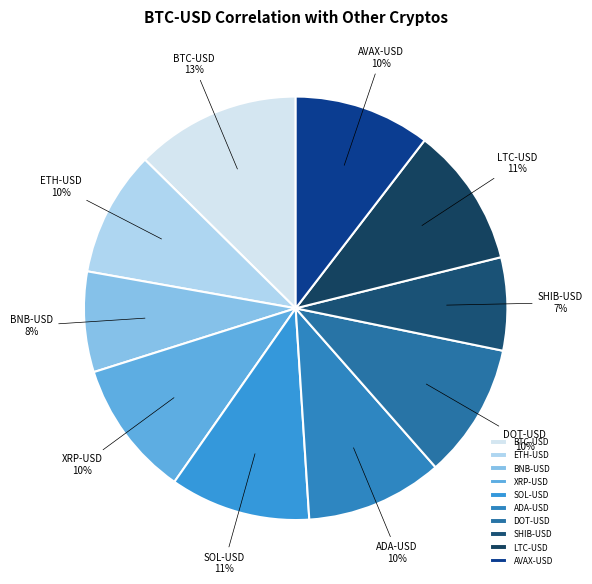

Is the sum of SHIB-USD and DOT-USD greater than half?

No